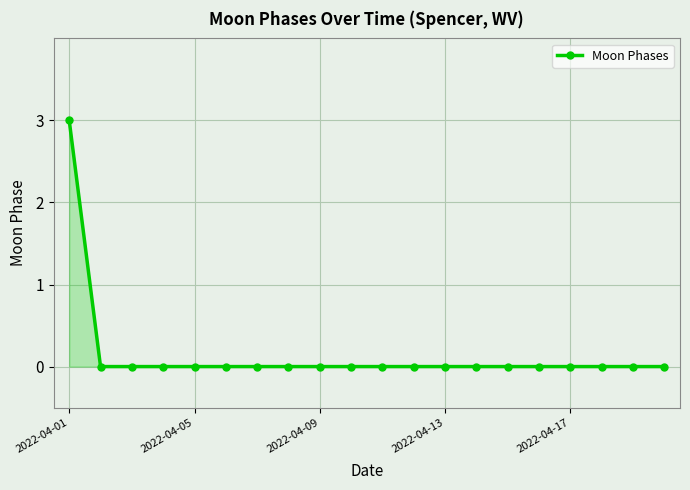

Count the values in the range 0 to 1.

19